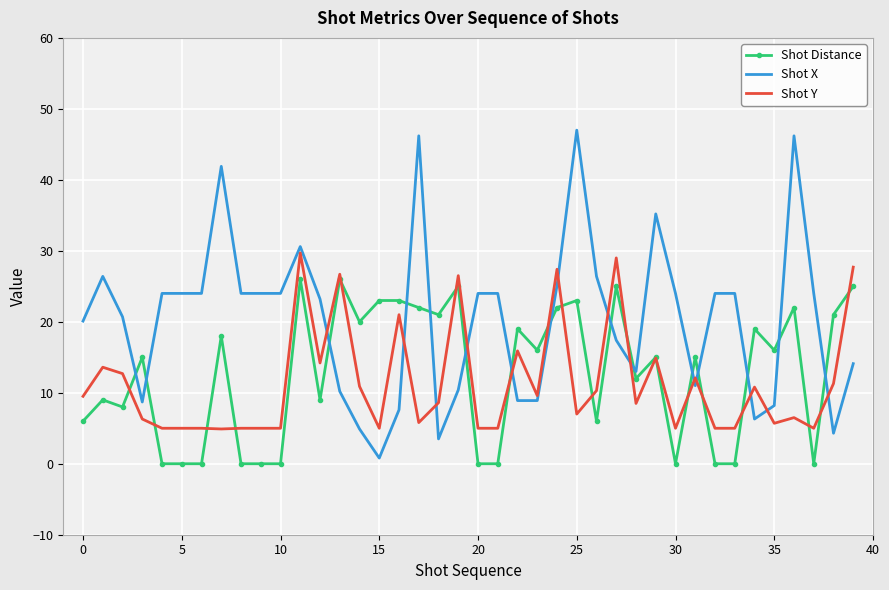

What is the lowest value of the Shot Y series?

4.9